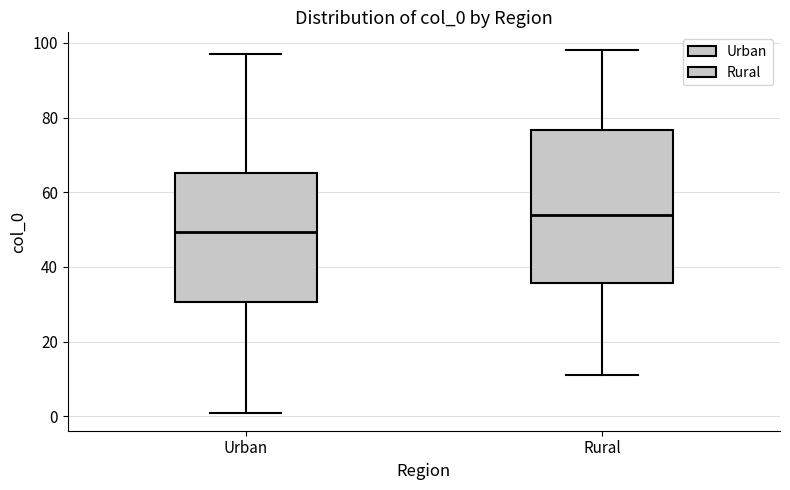

Reading left to right, read every box against the y-axis: the position of its median line, the range the box covers, and the ends of its whiskers. The values are not printed on the chart, so give them approximately, as read against the axis.

Urban: median 50, box 30 to 66, whiskers 2 to 98
Rural: median 54, box 36 to 76, whiskers 12 to 98